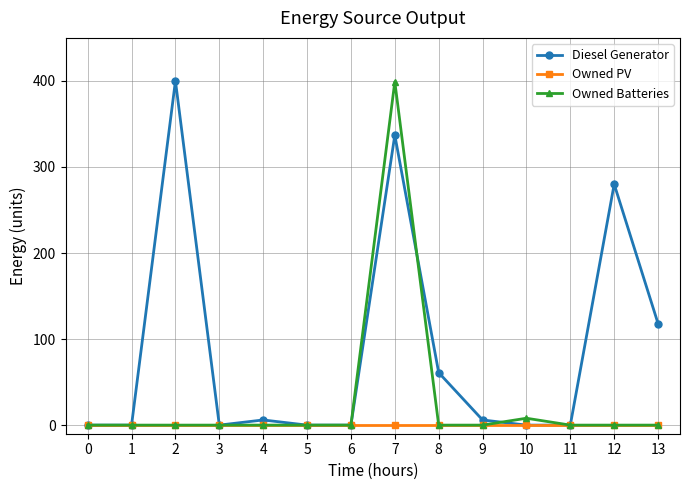

Rank the series by their average value, from lowest to highest.

Owned PV, Owned Batteries, Diesel Generator